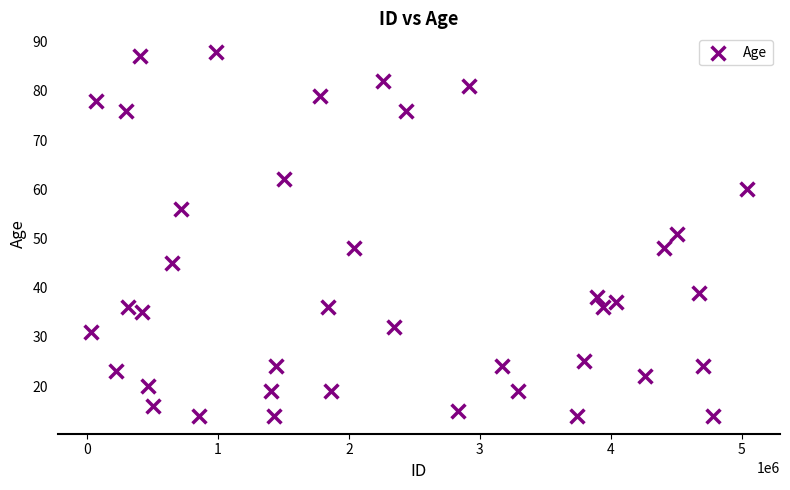

What is the range of Y values (max minus min)?

74